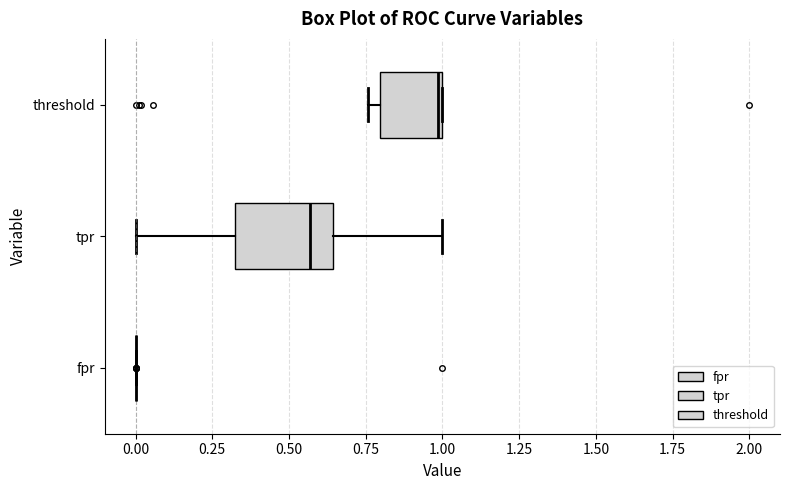

Reading bottom to top, read every box against the x-axis: the position of its median line, the range the box covers, and the ends of its whiskers. The values are not printed on the chart, so give them approximately, as read against the axis.

fpr: box collapsed to a line at 0.00, whiskers 0.00 to 0.00
tpr: median 0.55, box 0.35 to 0.65, whiskers 0.00 to 1.00
threshold: median 1.00, box 0.80 to 1.00, whiskers 0.75 to 1.00